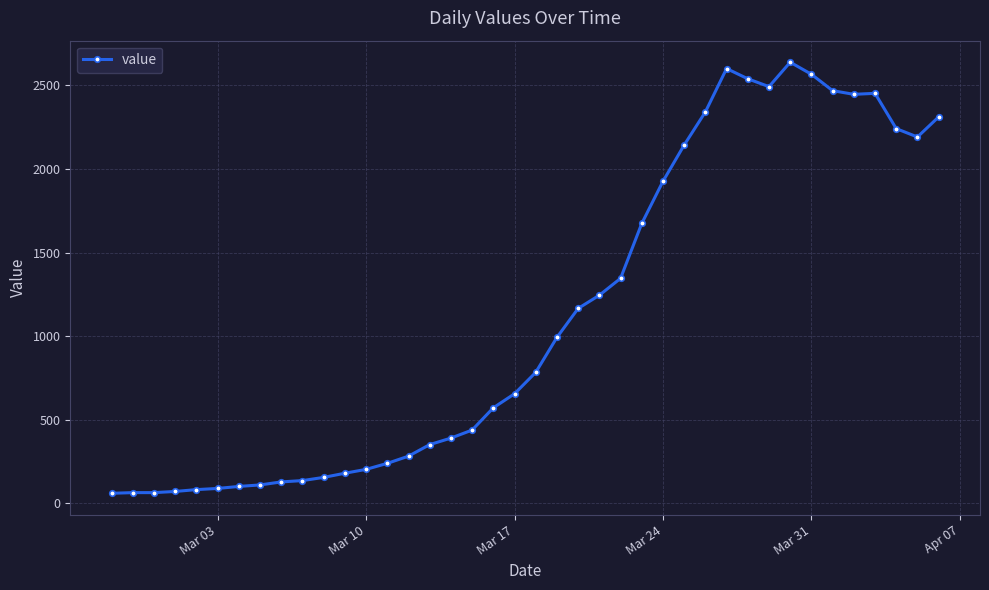

True or false: there are more than 2 points higher than both neighbors.

True